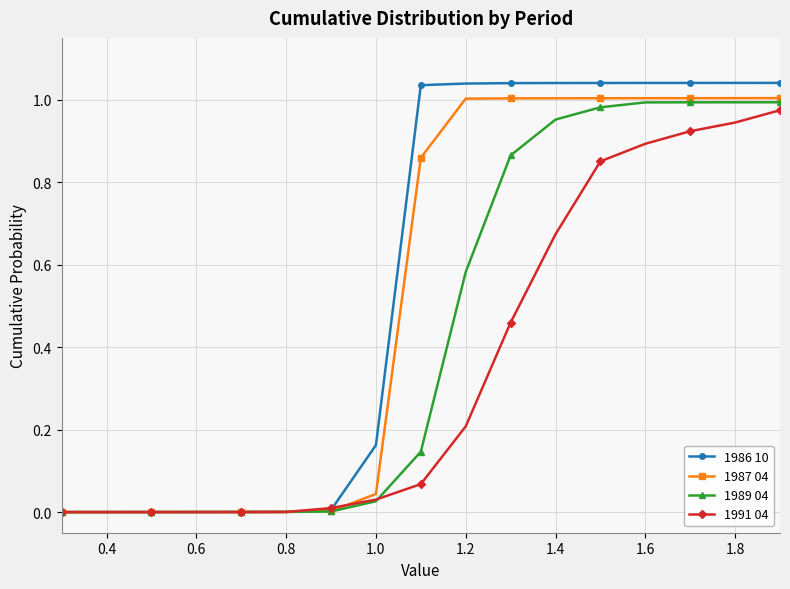

Which series has the widest spread of values?

1986 10